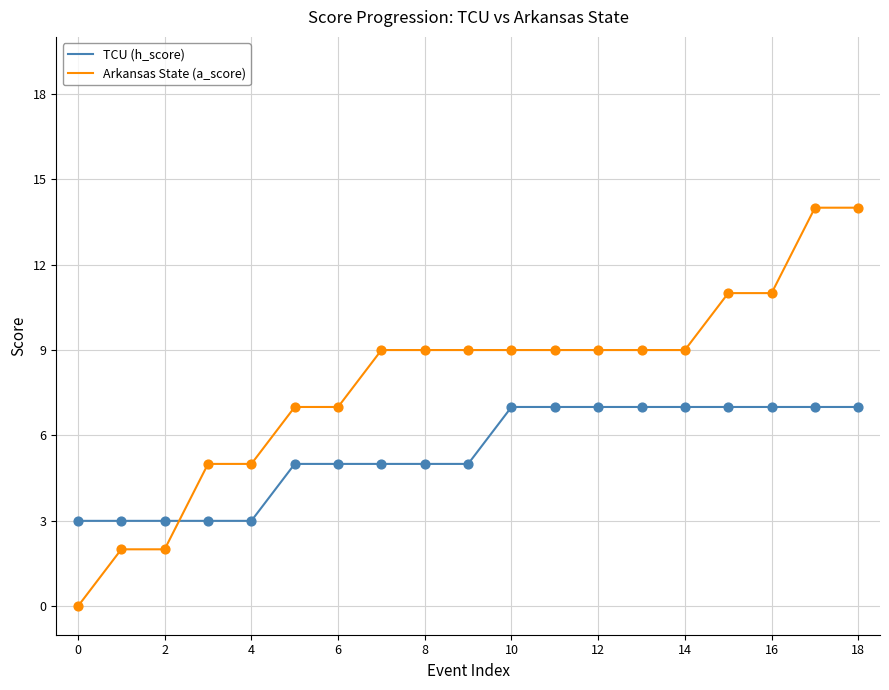

Which series has the largest total across all categories?

Arkansas State (a_score)